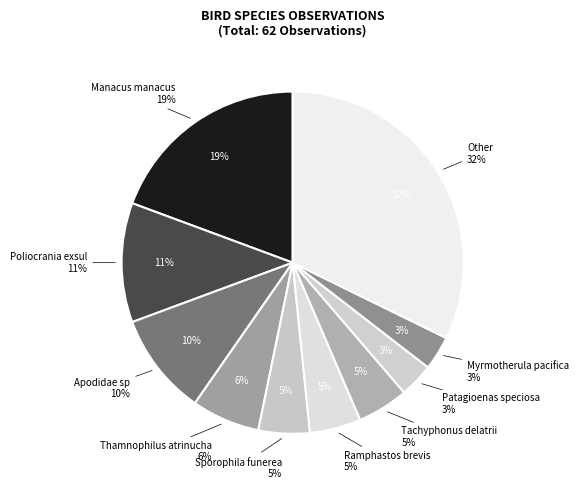

Count the number of slices in the pie.

10